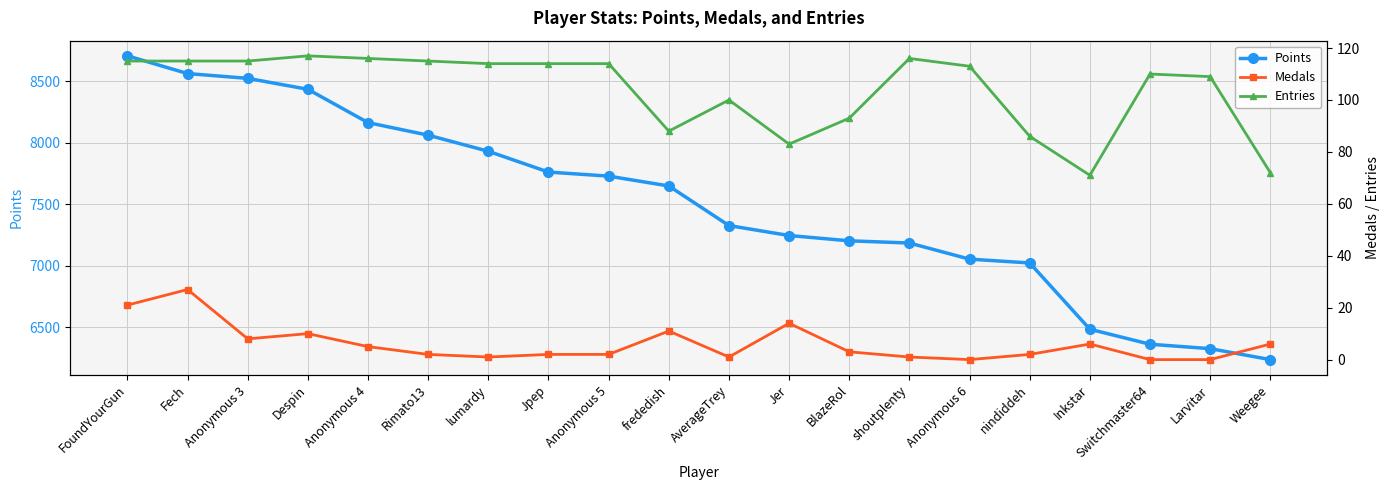

The Entries series shows 71 at Inkstar. True or false?

True